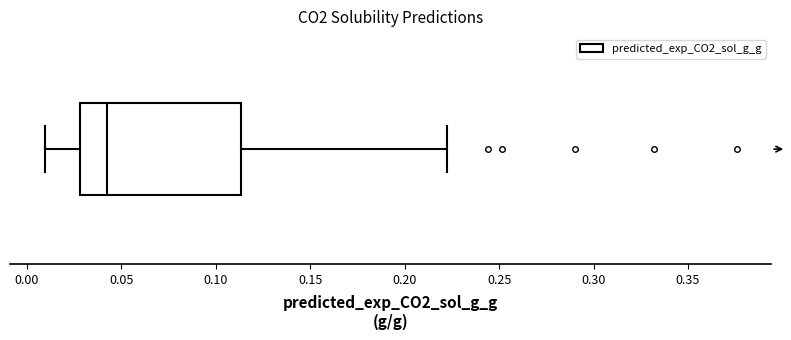

Transcribe this box plot: give where the median line is, the range the box spans, and where the two whiskers end, as read against the x-axis. The values are not printed on the chart, so give them approximately, as read against the axis.

median 0.040, box 0.030 to 0.115, whiskers 0.010 to 0.220